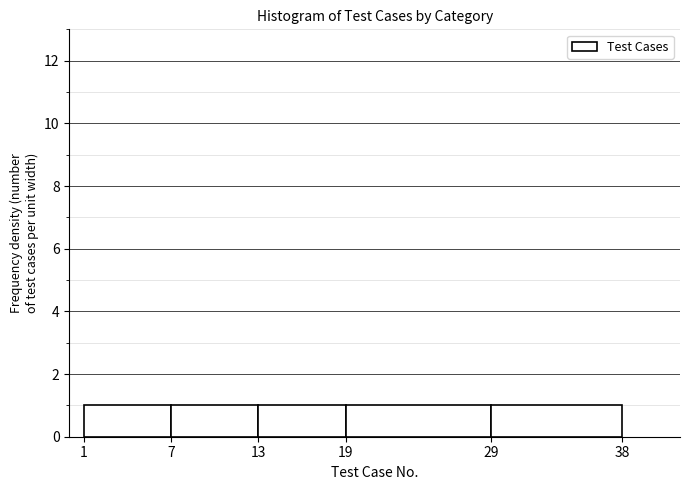

How tall is the bar that spans 7 to 13 on the x-axis? The values are not printed on the chart, so give them approximately, as read against the axis.

1